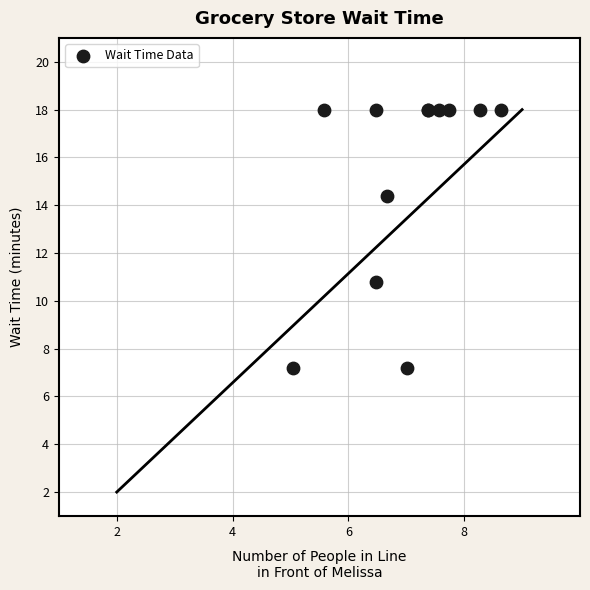

What Y value in the scatter plot is closest to 12?

10.8